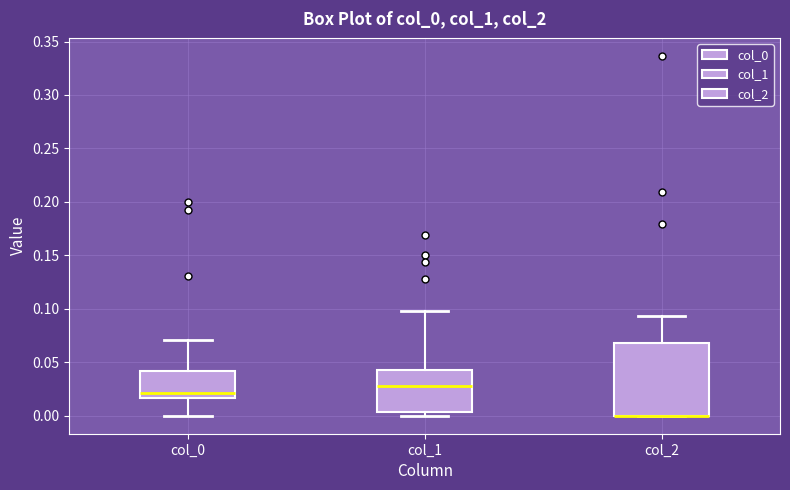

Reading left to right, read every box against the y-axis: the position of its median line, the range the box covers, and the ends of its whiskers. The values are not printed on the chart, so give them approximately, as read against the axis.

col_0: median 0.020, box 0.015 to 0.040, whiskers 0.000 to 0.070
col_1: median 0.030, box 0.005 to 0.045, whiskers 0.000 to 0.100
col_2: median 0.000 (drawn on the box's lower edge), box 0.000 to 0.070, whiskers 0.000 to 0.095